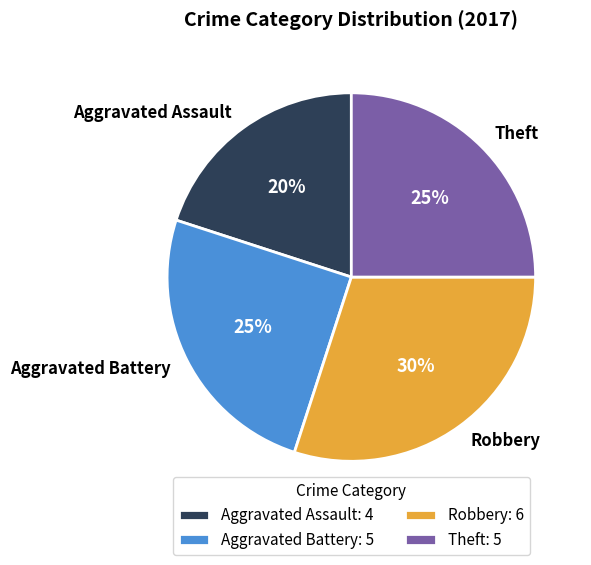

Is there any slice that represents more than half of the pie?

No